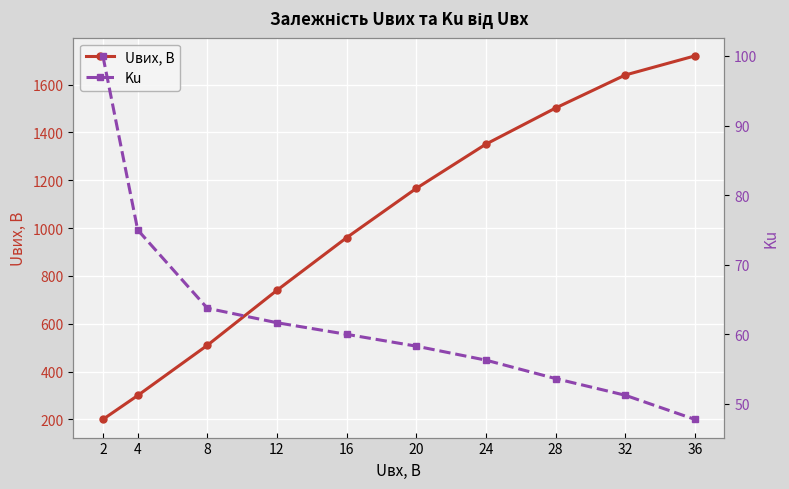

Which series has the widest spread of values?

Uвих, В